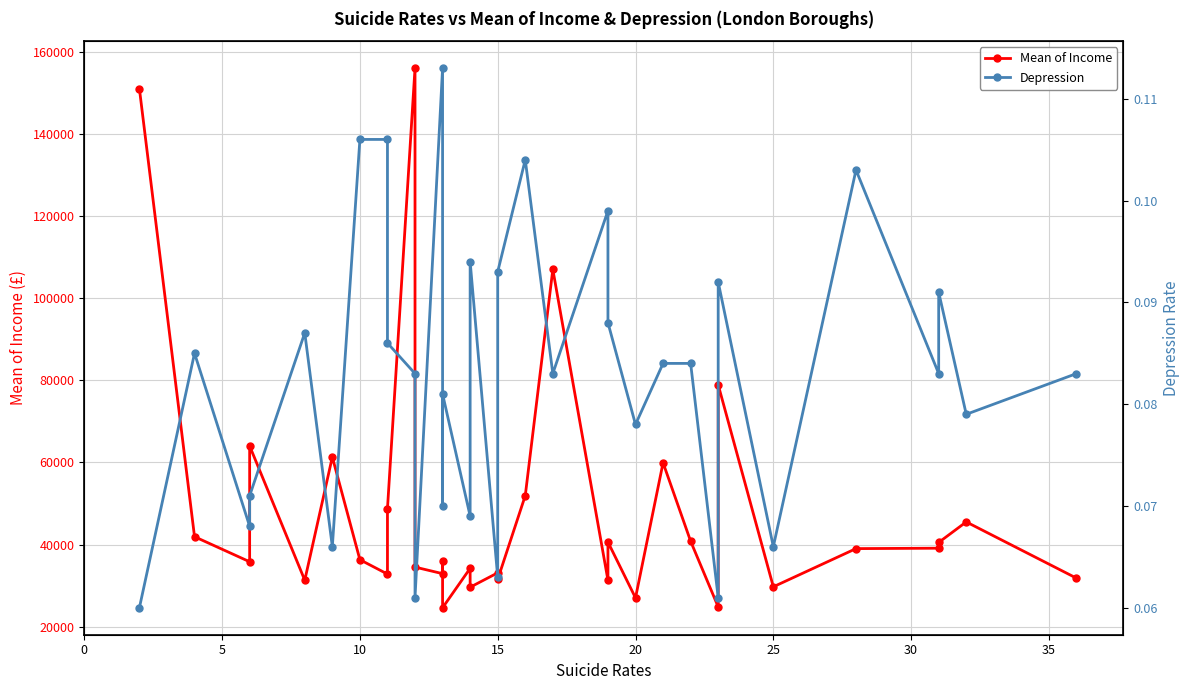

Is the value of Depression at 20 greater than the value of Mean of Income at 19?

No